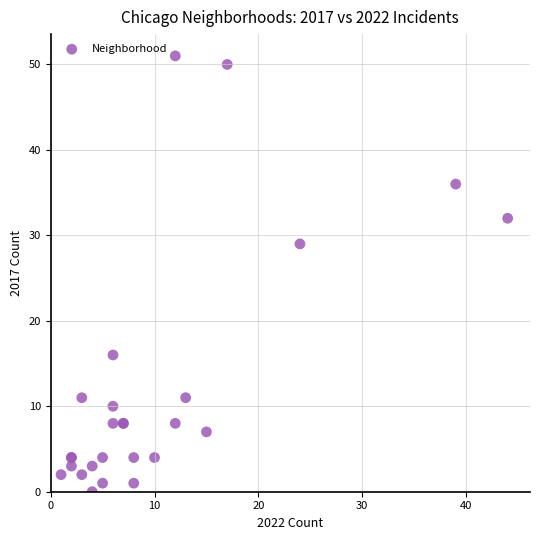

What Y value in the scatter plot is closest to 25?

29